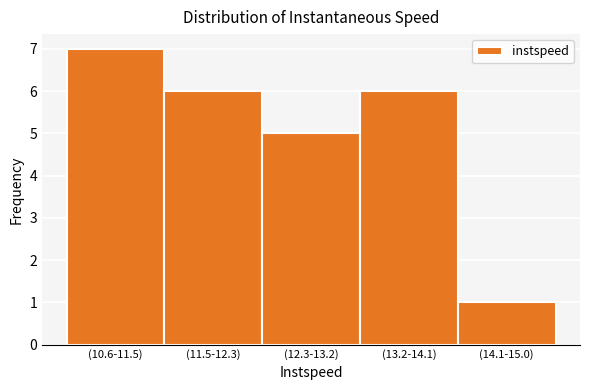

Reading left to right, what are all the values shown in this chart?

7	6	5	6	1